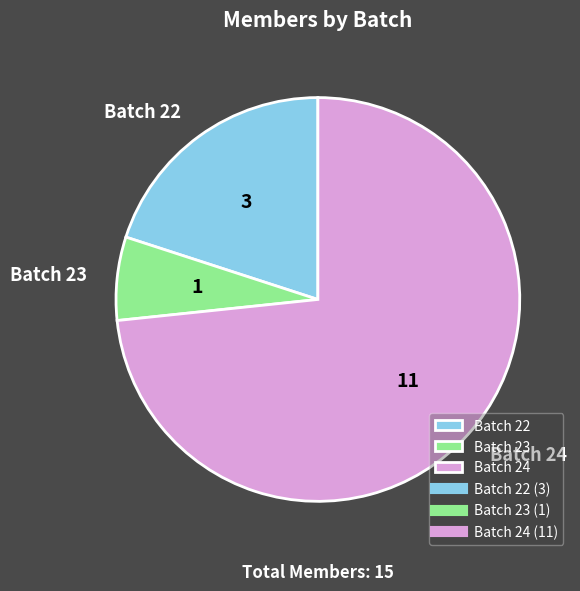

Approximately how many times larger is the value at Batch 22 compared to Batch 24?

0.3